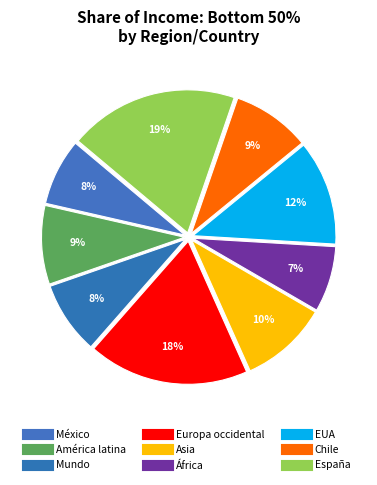

Rank the categories by value from lowest to highest.

África, México, Mundo, Chile, América latina, Asia, EUA, Europa occidental, España